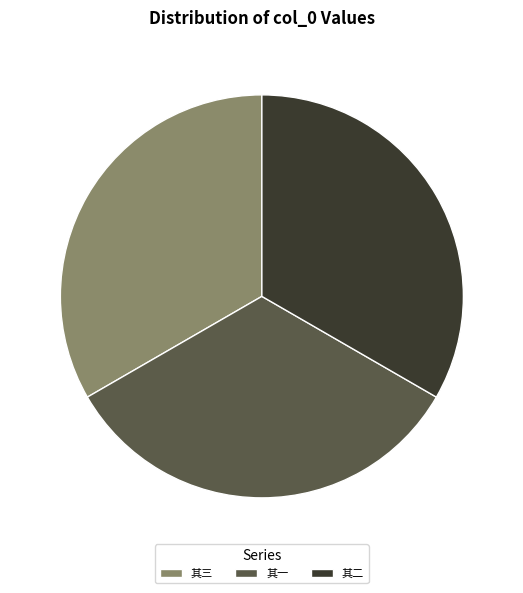

Is there a majority slice in this chart?

No